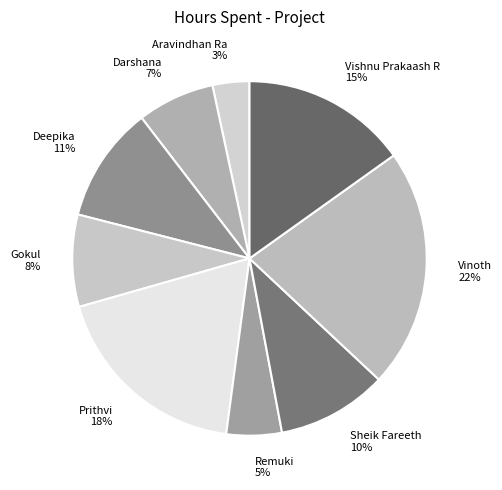

Which category has the smallest portion of the pie?

Aravindhan Ra